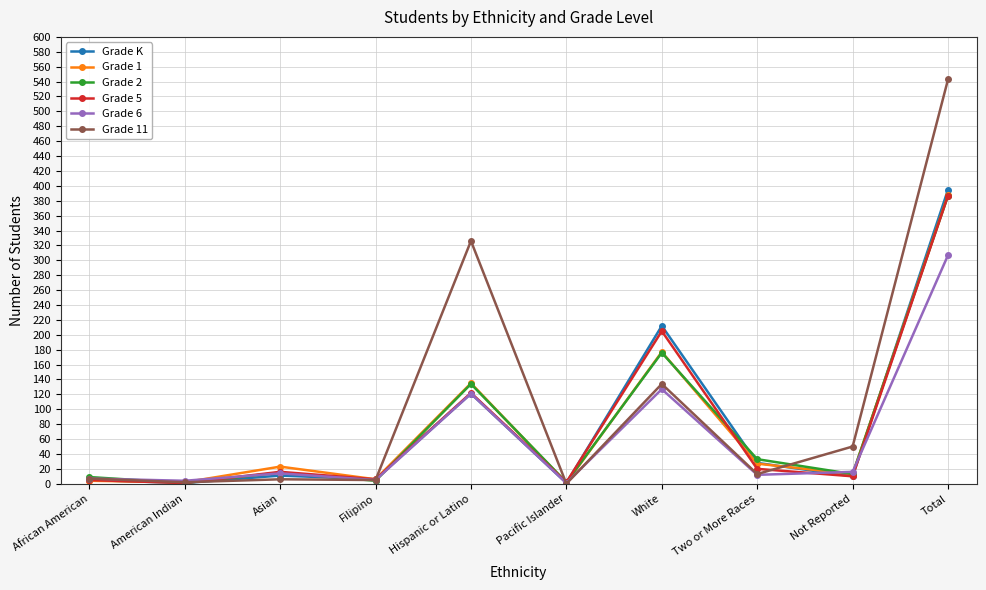

The value of Grade 2 at Total is 518. True or false?

False